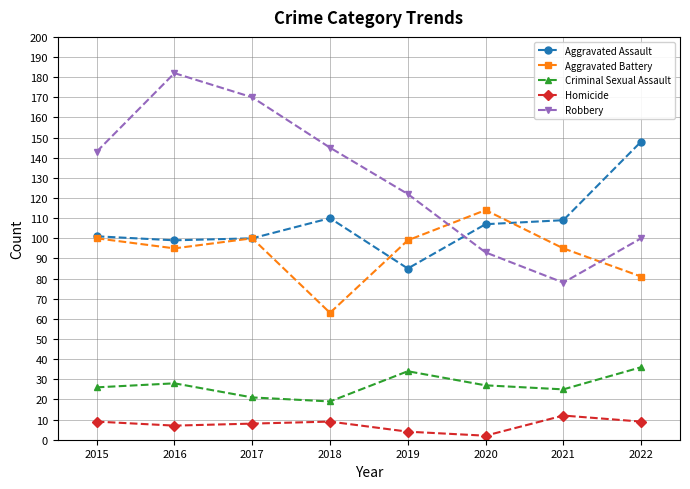

What value does the Aggravated Assault series have at 2020, to the nearest 5?

105